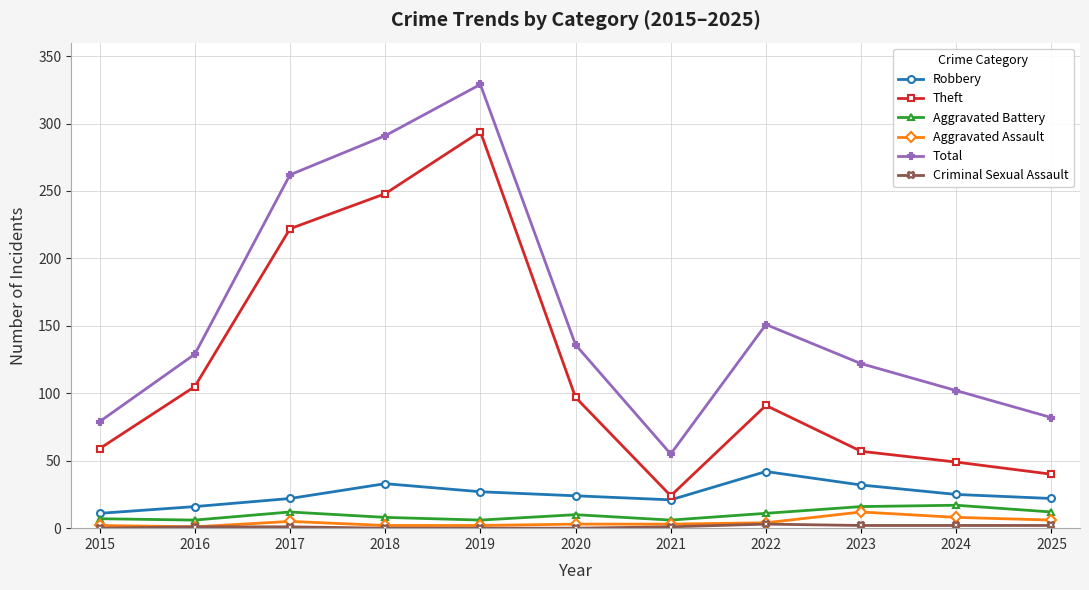

True or false: Robbery has a value of 22 at 2025.

True